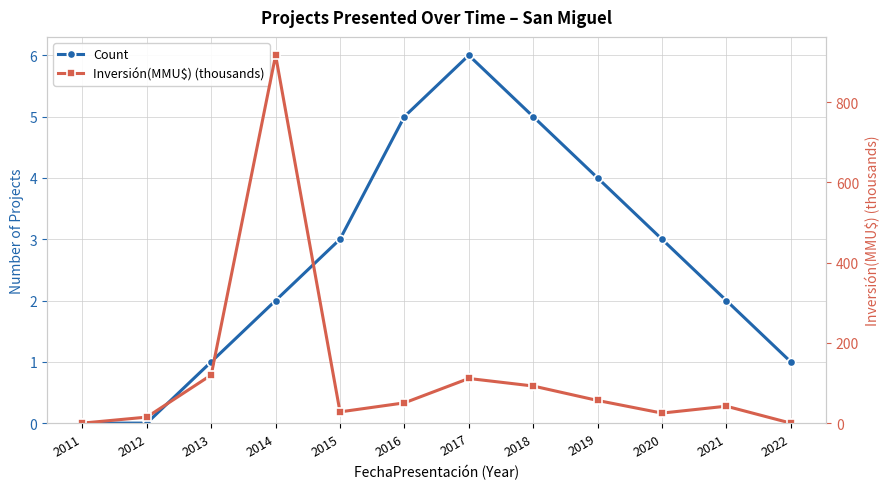

List the series in order of their overall mean, highest first.

Inversión(MMU$) (thousands), Count